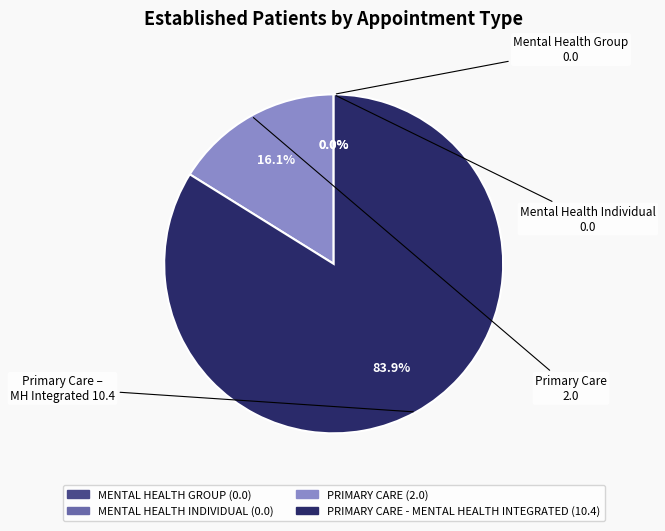

What is the smallest slice in the pie chart?

MENTAL HEALTH GROUP